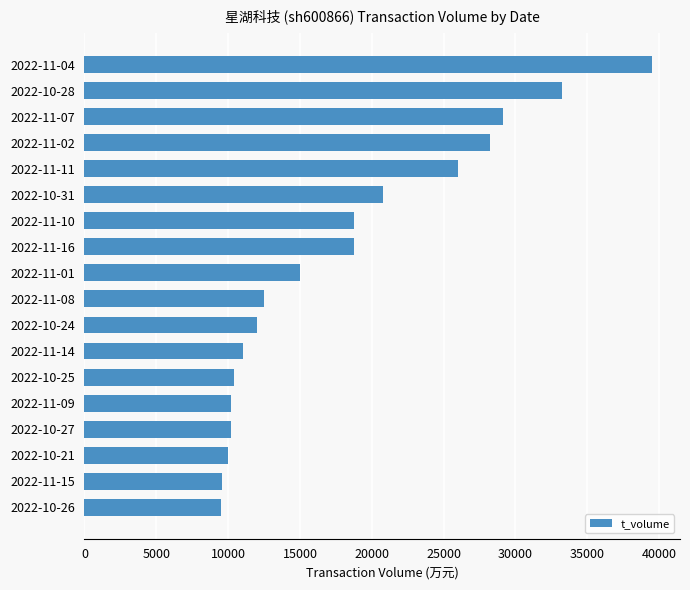

Which category has the highest value across all series?

2022-11-04